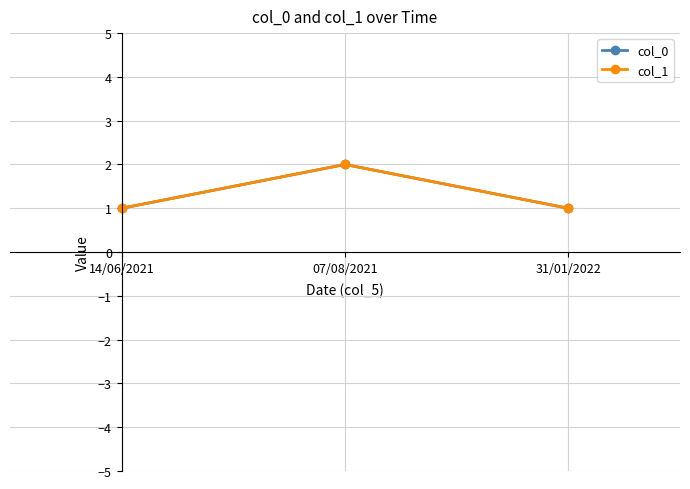

Rank the categories by col_0 value from highest to lowest.

07/08/2021, 14/06/2021, 31/01/2022